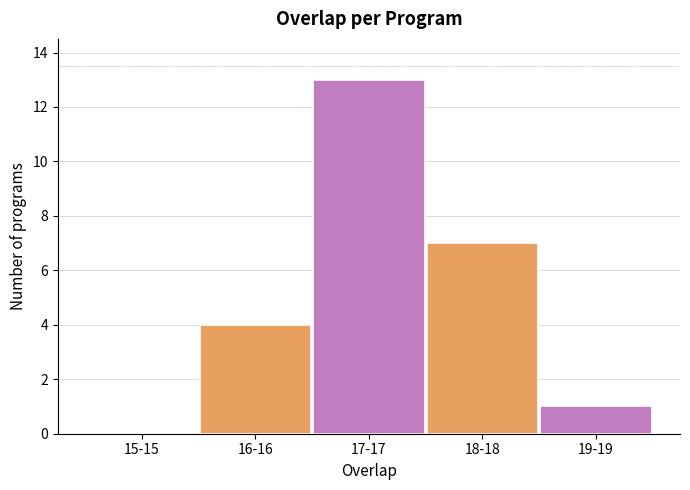

Reading left to right, transcribe all the data shown in this chart.

15-15=0	16-16=4	17-17=13	18-18=7	19-19=1